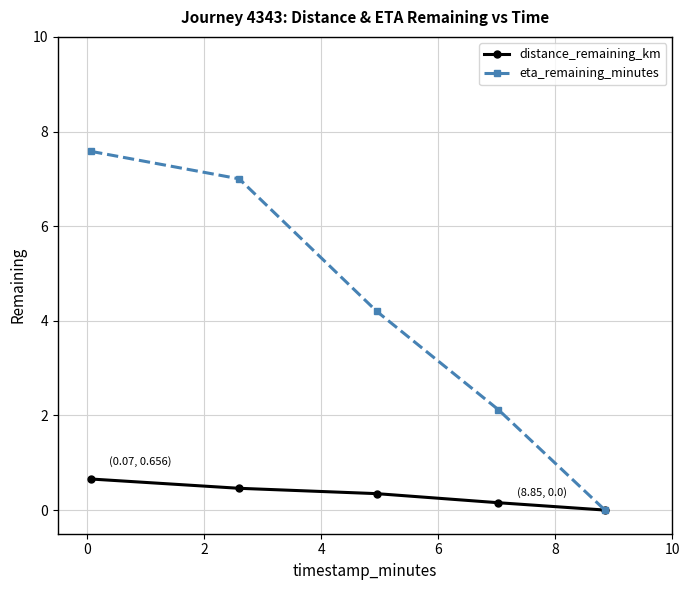

Does the chart display data point markers on the line(s)?

Yes